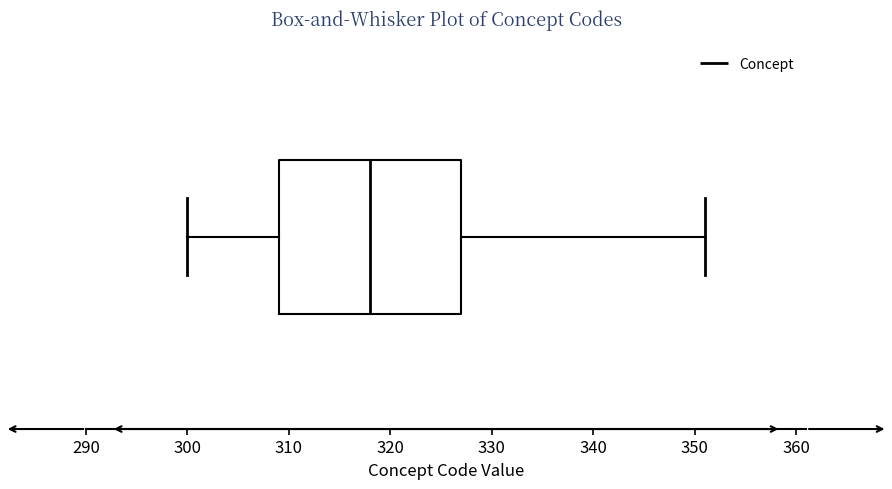

Transcribe this box plot: give where the median line is, the range the box spans, and where the two whiskers end, as read against the x-axis. The values are not printed on the chart, so give them approximately, as read against the axis.

median 318, box 309 to 327, whiskers 300 to 351